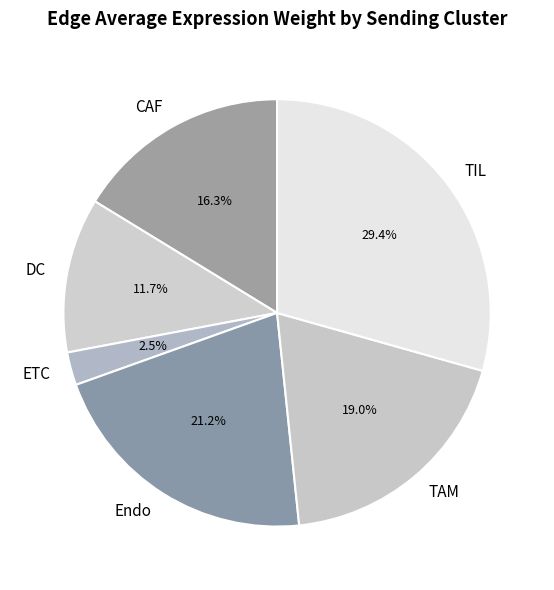

How many segments does this pie chart have?

6